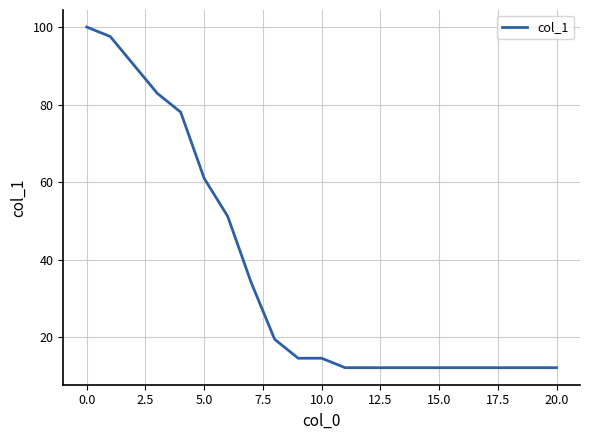

What is the maximum value shown in the chart?

100.0